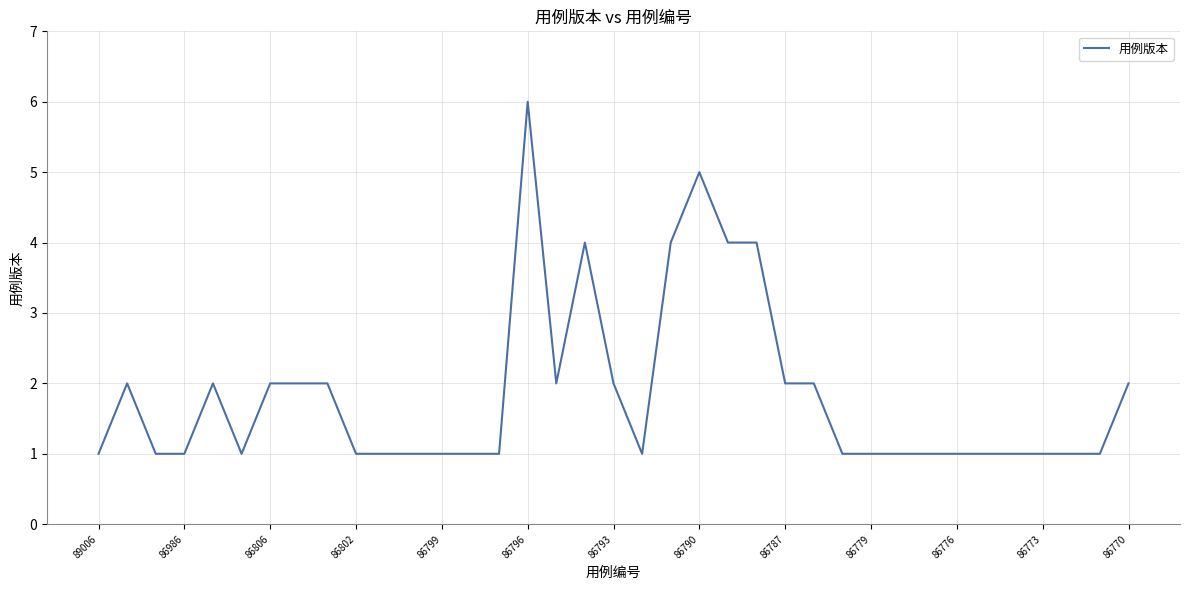

What is the maximum value shown in the chart?

6